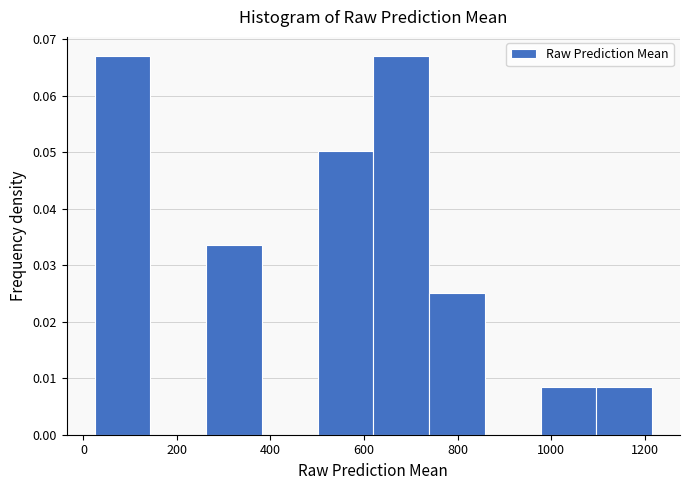

Reading left to right, transcribe this chart: for each bar, give the range it covers on the x-axis and its height. Neither the bar edges nor the heights are printed on the chart, so give them approximately, as read against the axes.

20 to 140: 0.067
140 to 260: 0
260 to 380: 0.034
380 to 500: 0
500 to 620: 0.050
620 to 740: 0.067
740 to 860: 0.025
860 to 980: 0
980 to 1100: 0.008
1100 to 1220: 0.008